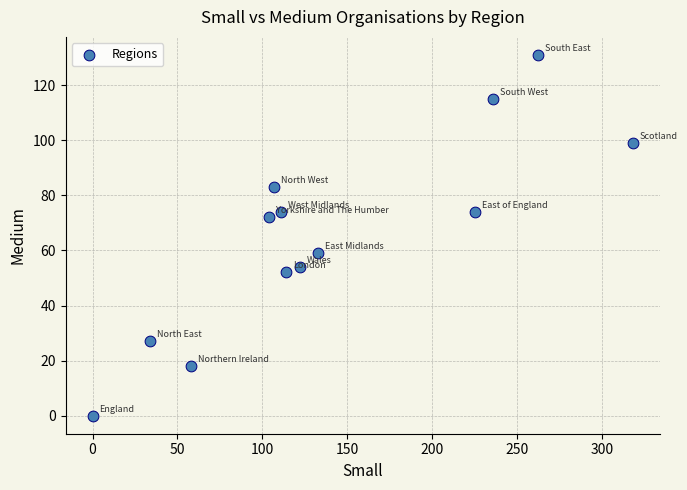

What is the range of X values (max minus min)?

318